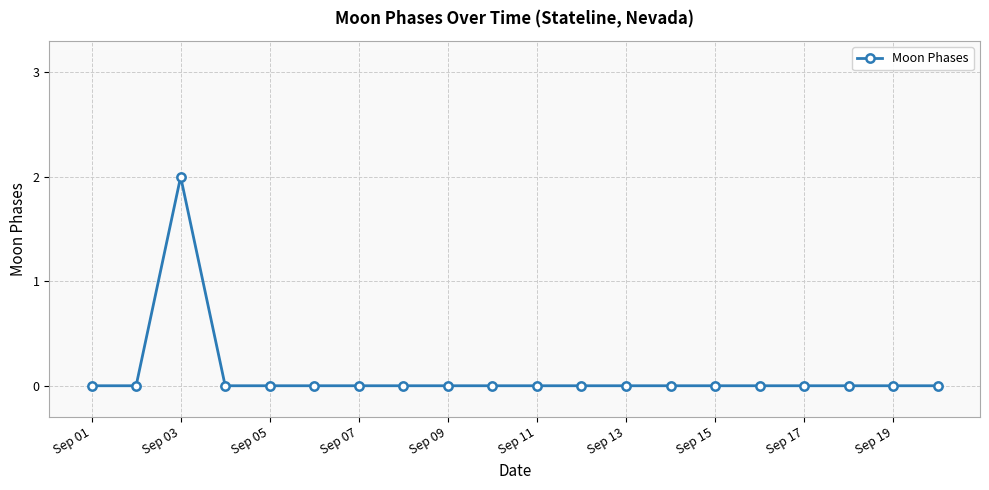

What is the greatest value displayed?

2